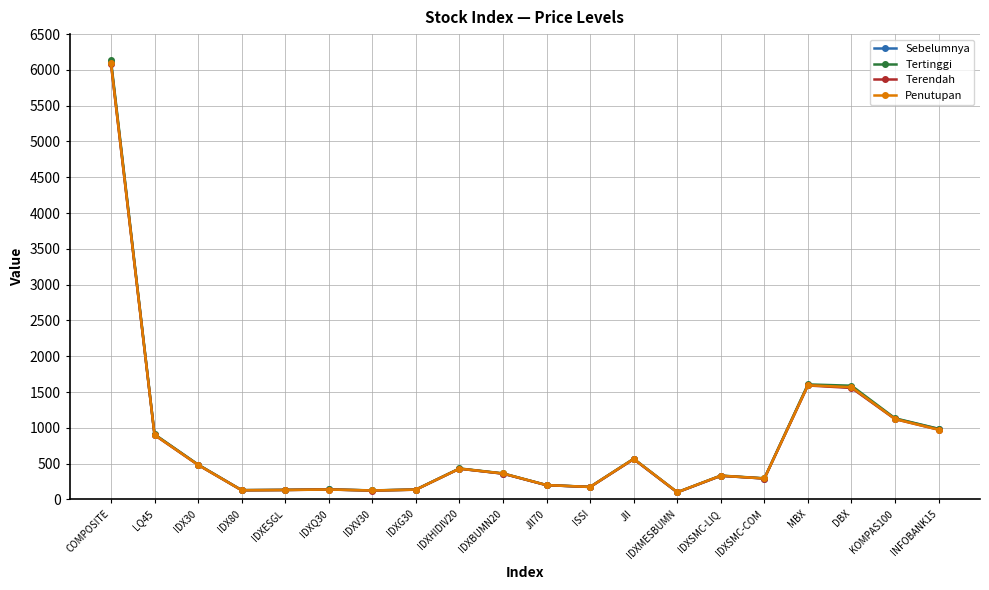

Does the chart display data point markers on the line(s)?

Yes